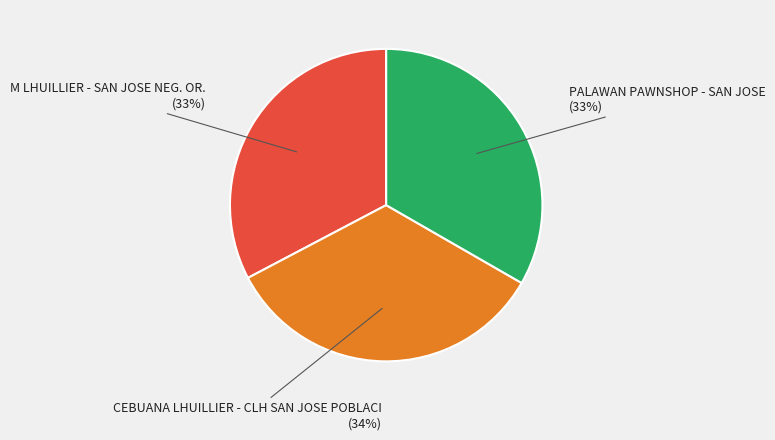

To the nearest percent, what is the difference between the largest and smallest slice percentages?

1%